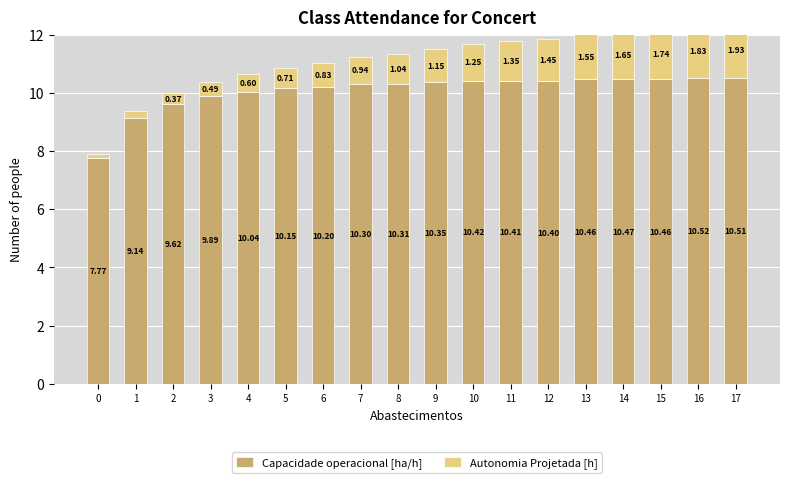

How many bars are there in total?

36